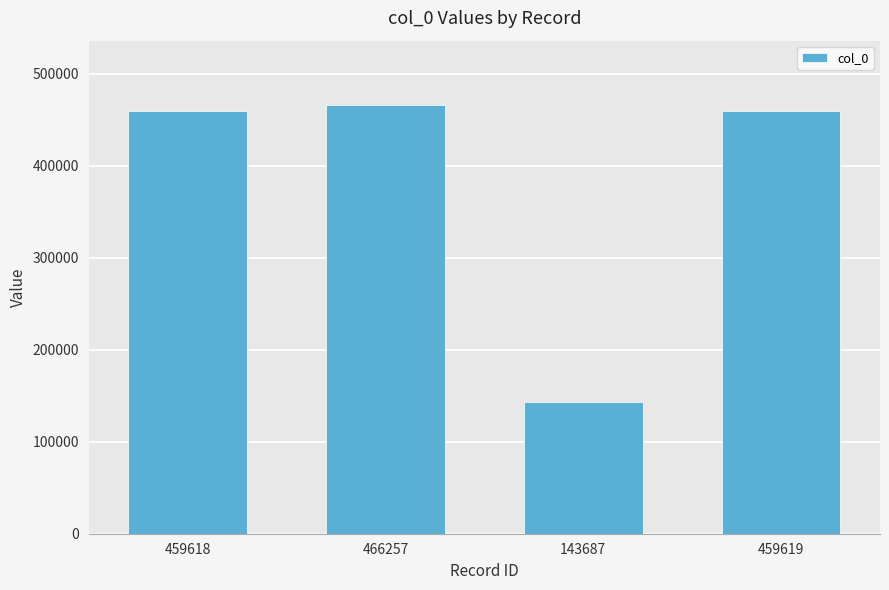

How many distinct data groups are displayed?

1